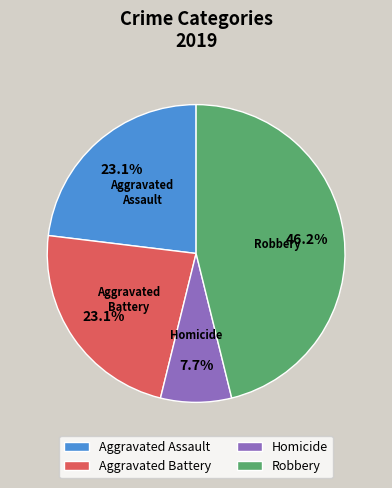

Does Aggravated Battery represent more than half of the total?

No